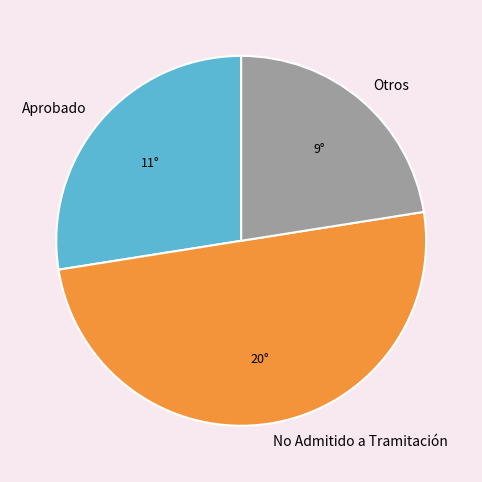

Which has a higher value, Otros or Aprobado?

Aprobado